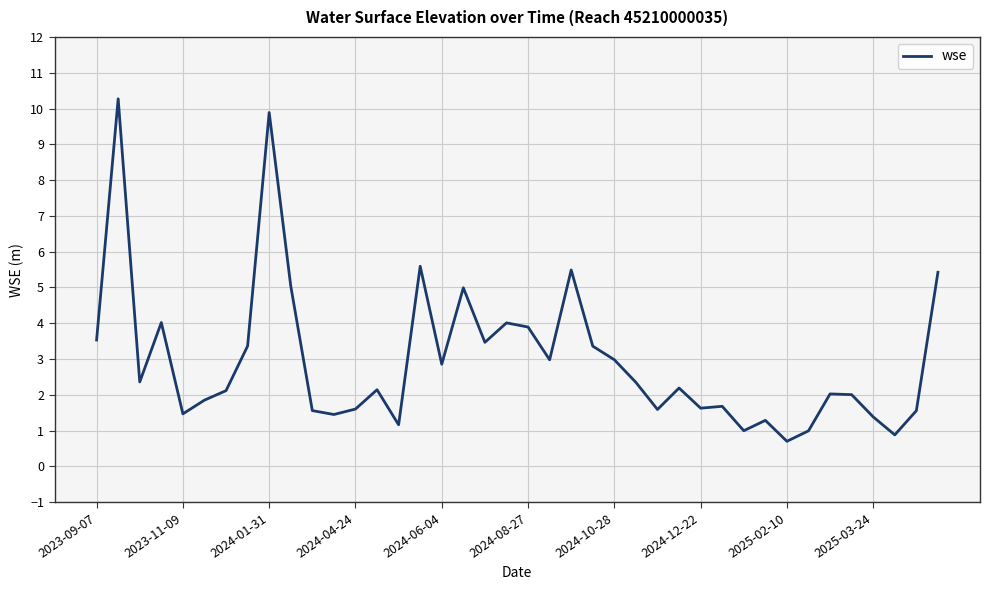

What is the minimum value shown in the chart?

0.7